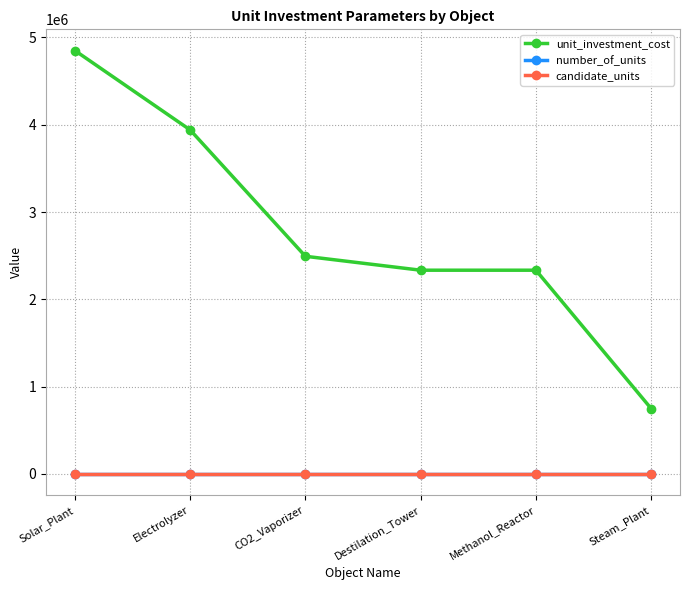

True or false: number_of_units and unit_investment_cost intersect in this chart.

False